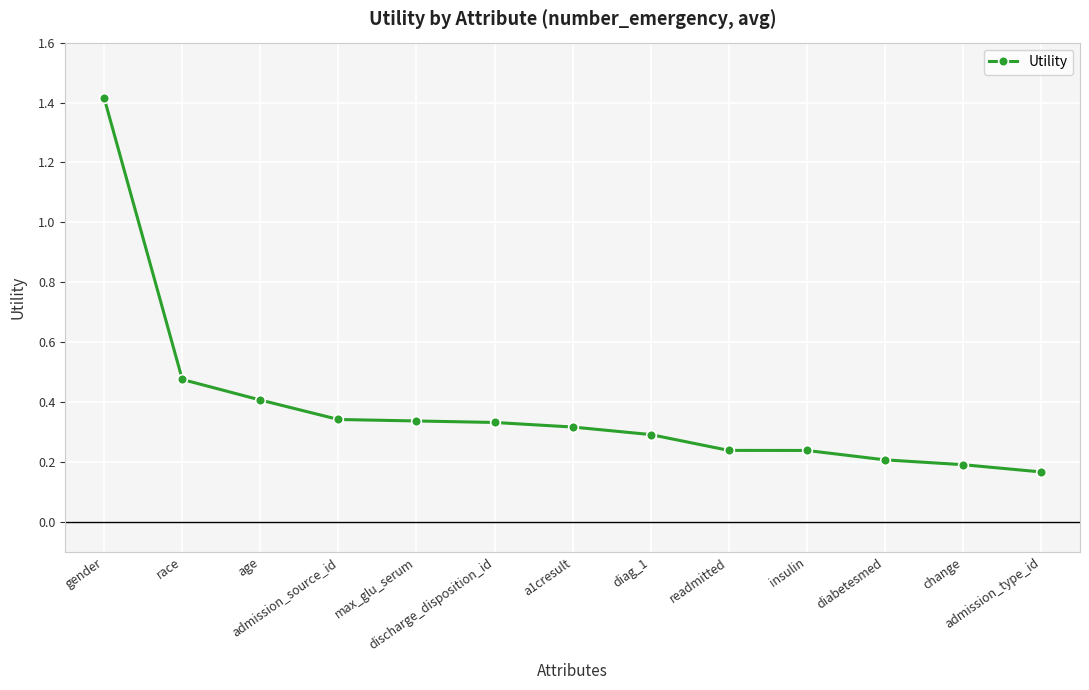

What is the greatest value displayed?

1.4